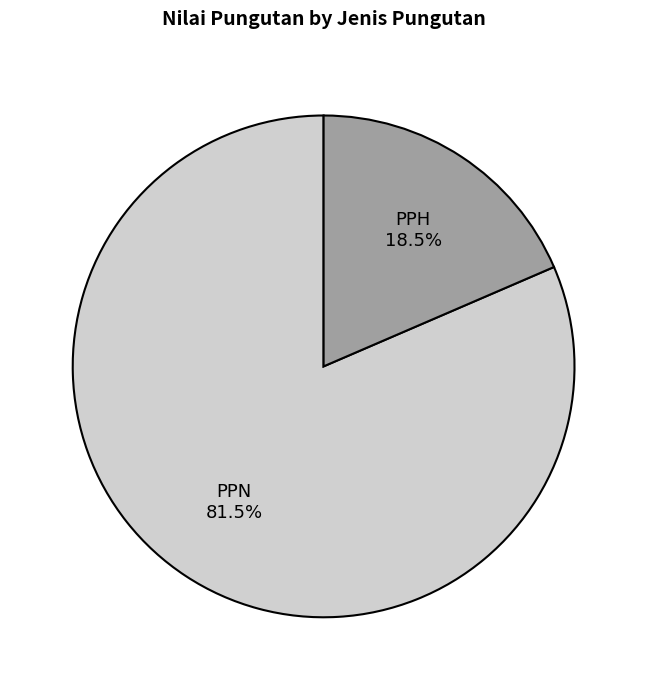

Which category has the biggest portion of the pie?

PPN